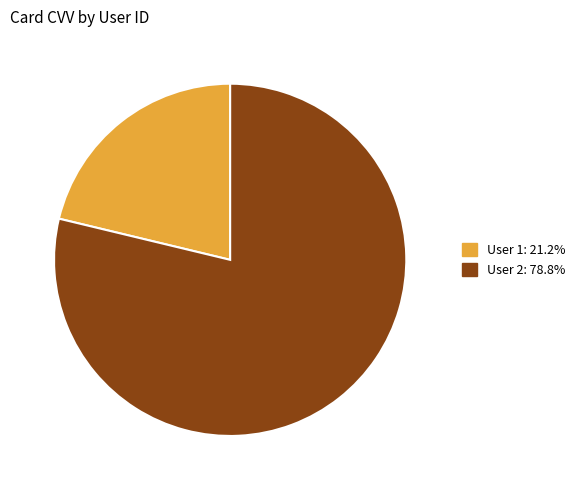

Does any single category account for the majority?

Yes